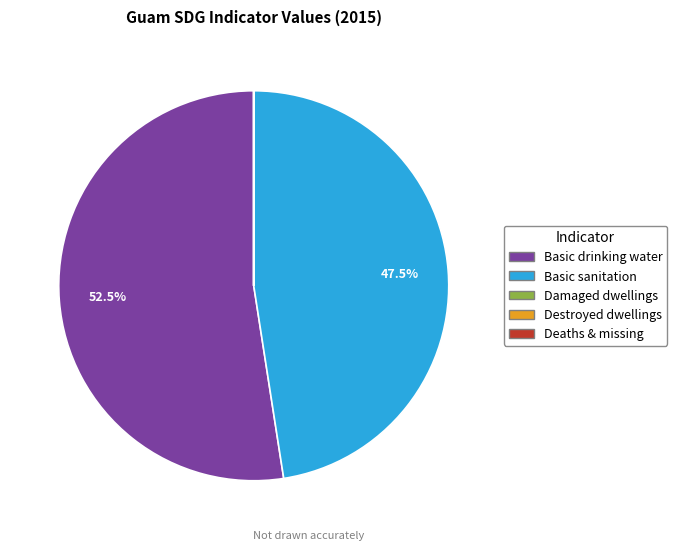

Is there a majority slice in this chart?

Yes